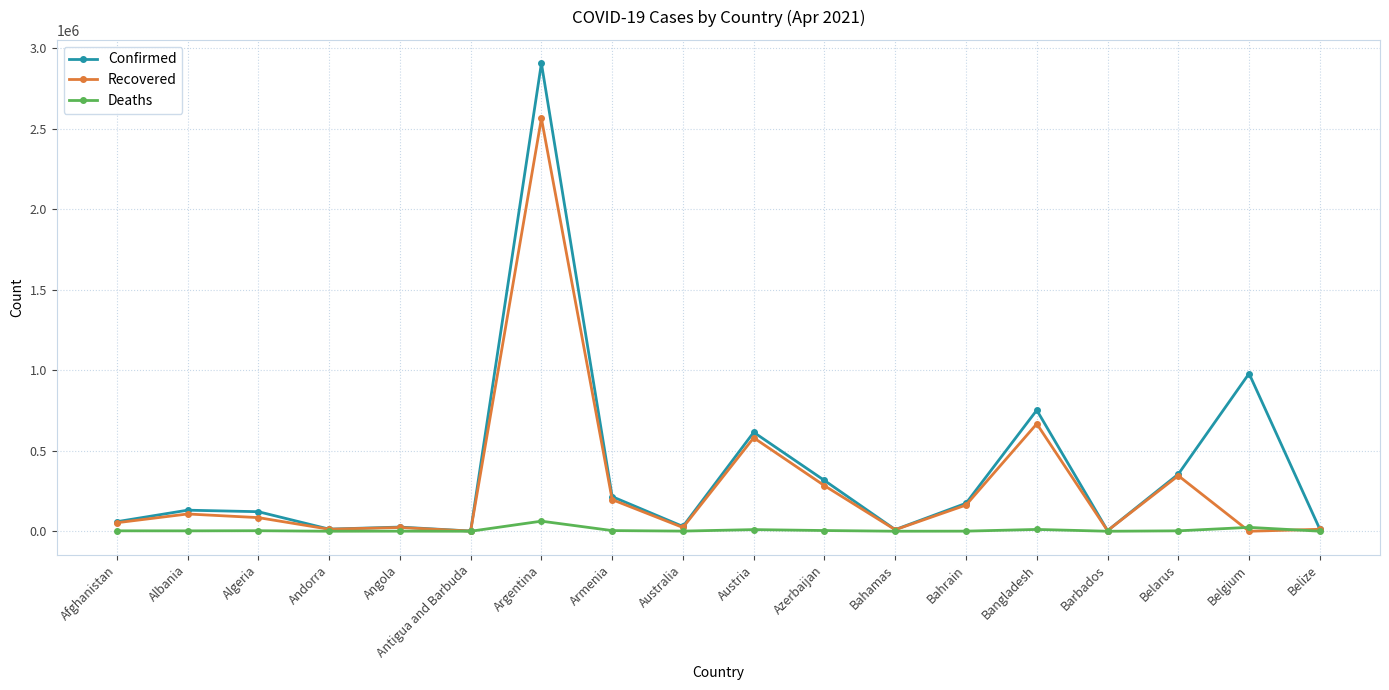

What is the label of the 12th point from the right?

Argentina